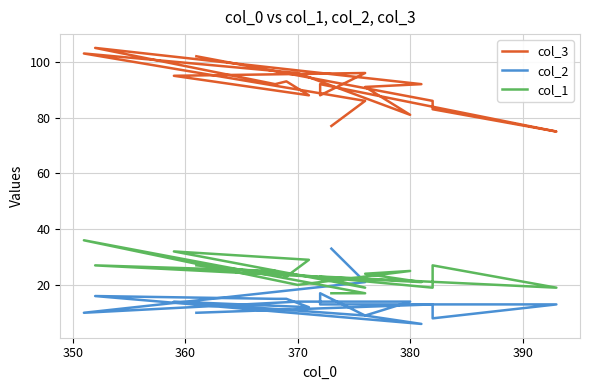

What is the difference between the maximum and minimum values in the col_3 series?

30